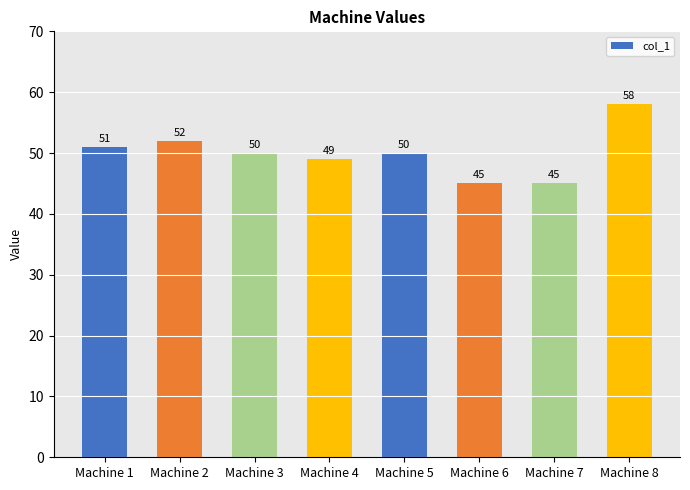

Reading left to right, transcribe all the data shown in this chart.

51	52	50	49	50	45	45	58